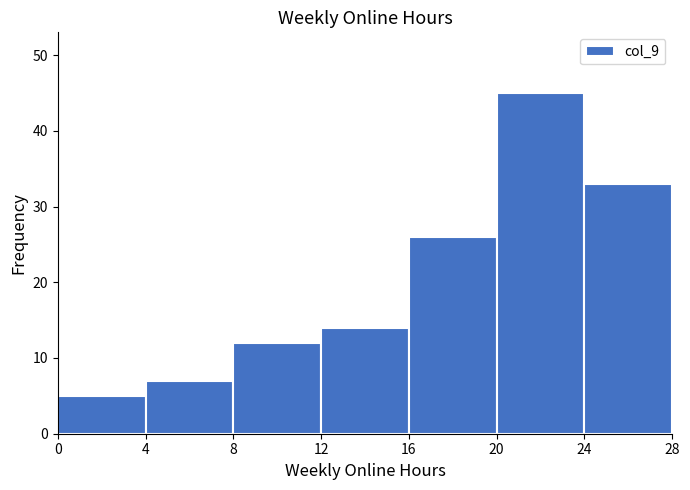

Reading left to right, list every bar in this chart as the range it spans on the x-axis followed by its height. The values are not printed on the chart, so give them approximately, as read against the axis.

0 to 4: 5
4 to 8: 7
8 to 12: 12
12 to 16: 14
16 to 20: 26
20 to 24: 45
24 to 28: 33